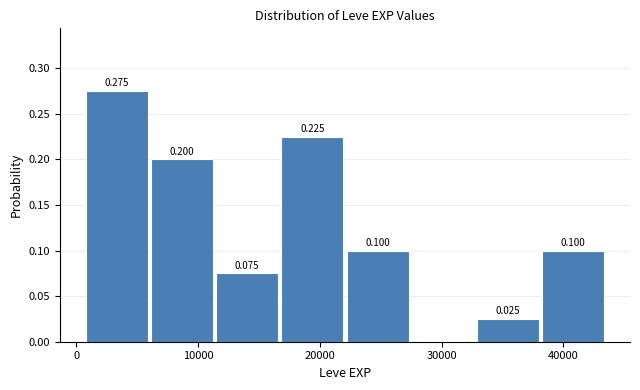

Over which range of the x-axis is the bar tallest?

1000 to 6000